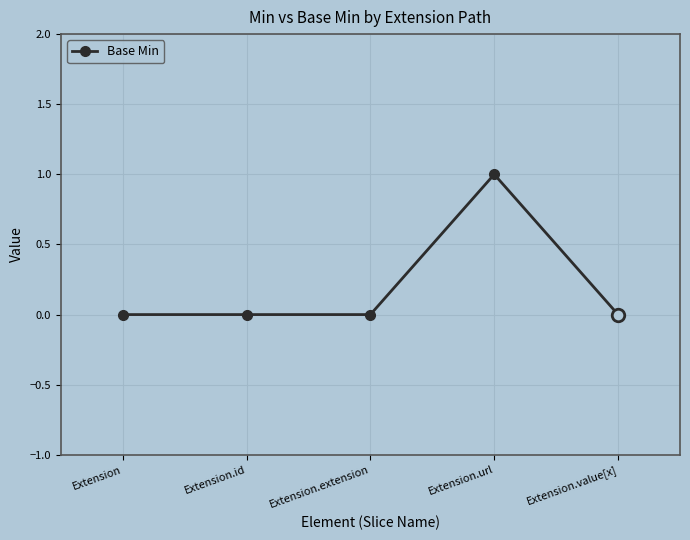

What is the change in value from Extension.url to Extension.value[x]?

-1